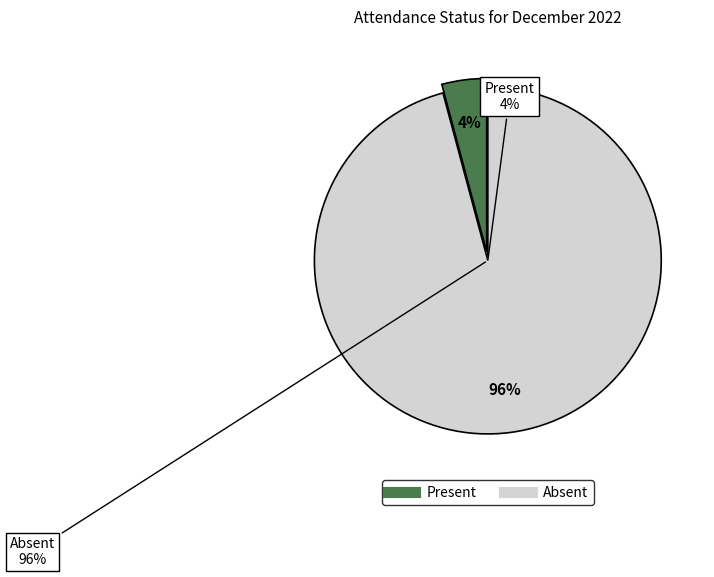

Is it true that Absent is 96% of the pie?

True